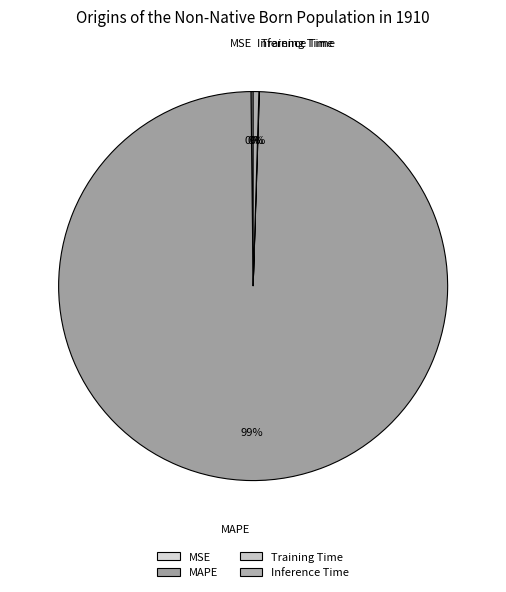

Is it true that MAPE is 99% of the pie?

True